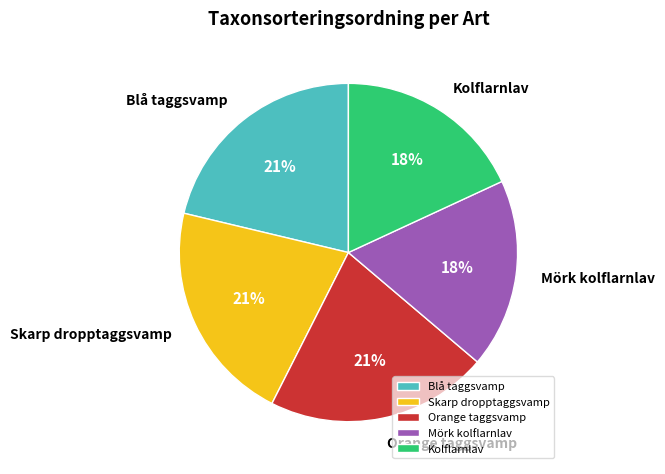

Is there any slice that represents more than half of the pie?

No